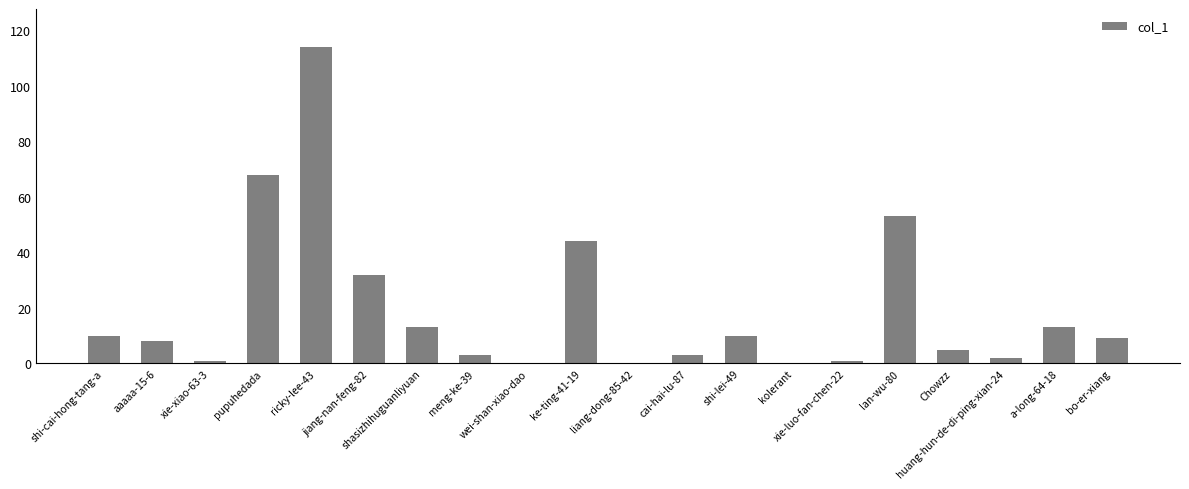

Are the bars horizontal?

No